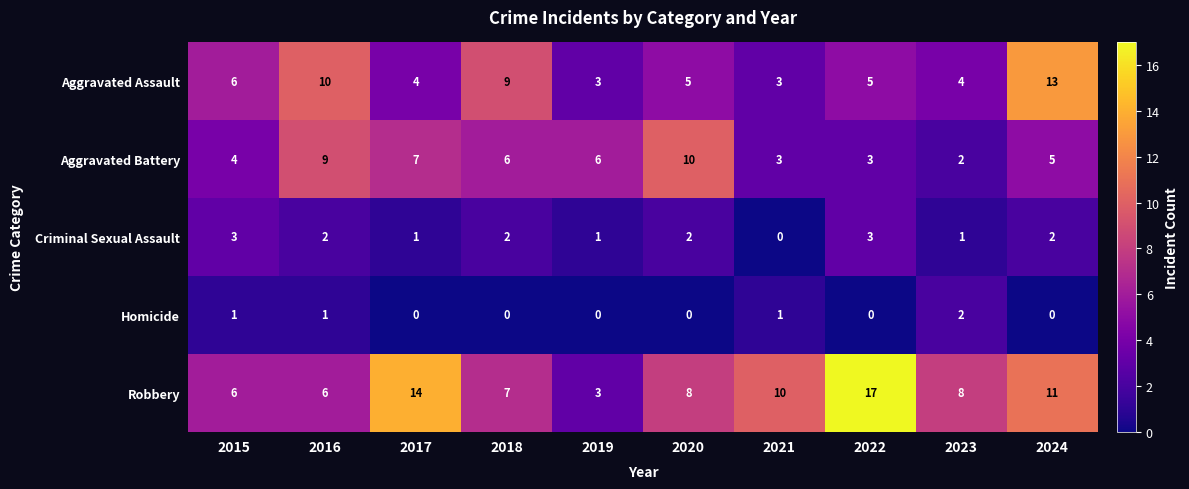

List the series in order of their peak value, highest first.

Robbery, Aggravated Assault, Aggravated Battery, Criminal Sexual Assault, Homicide